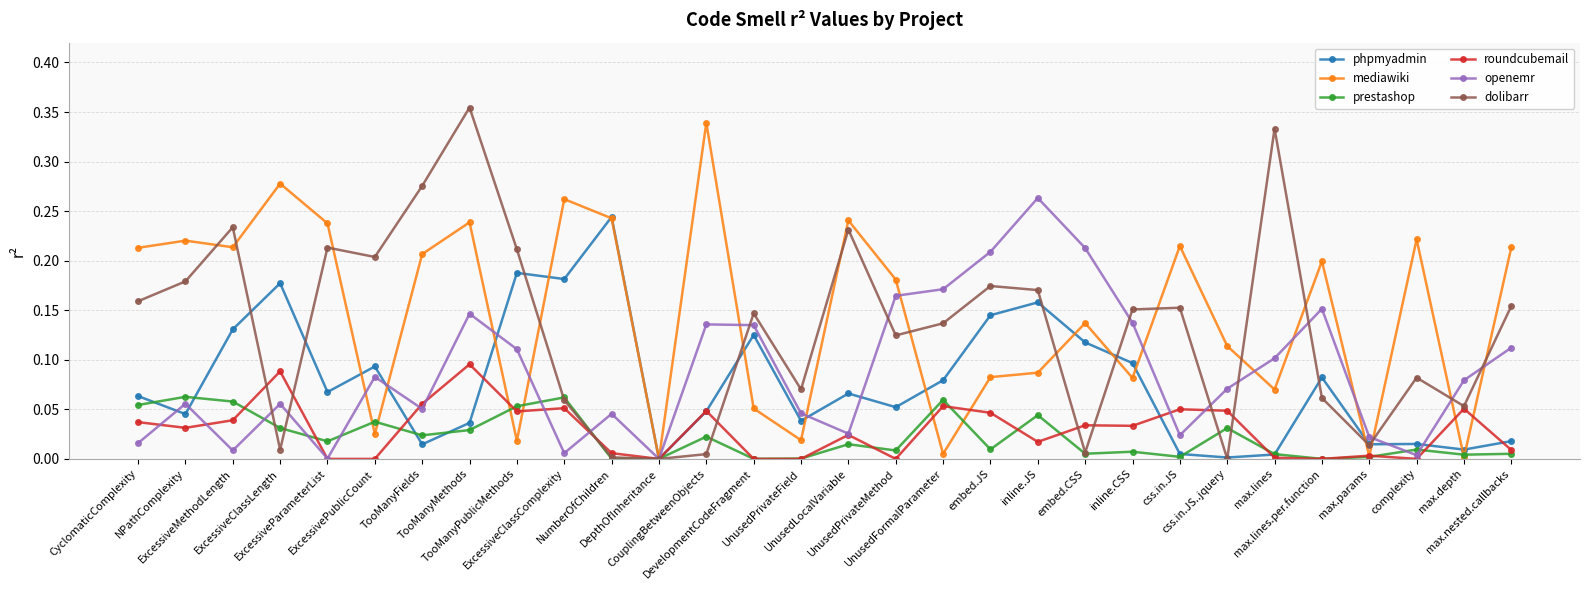

True or false: prestashop has more than 1 interior local peaks.

True